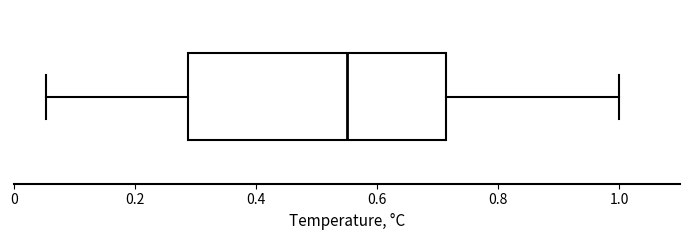

Transcribe this box plot: give where the median line is, the range the box spans, and where the two whiskers end, as read against the x-axis. The values are not printed on the chart, so give them approximately, as read against the axis.

median 0.54, box 0.28 to 0.72, whiskers 0.06 to 1.00